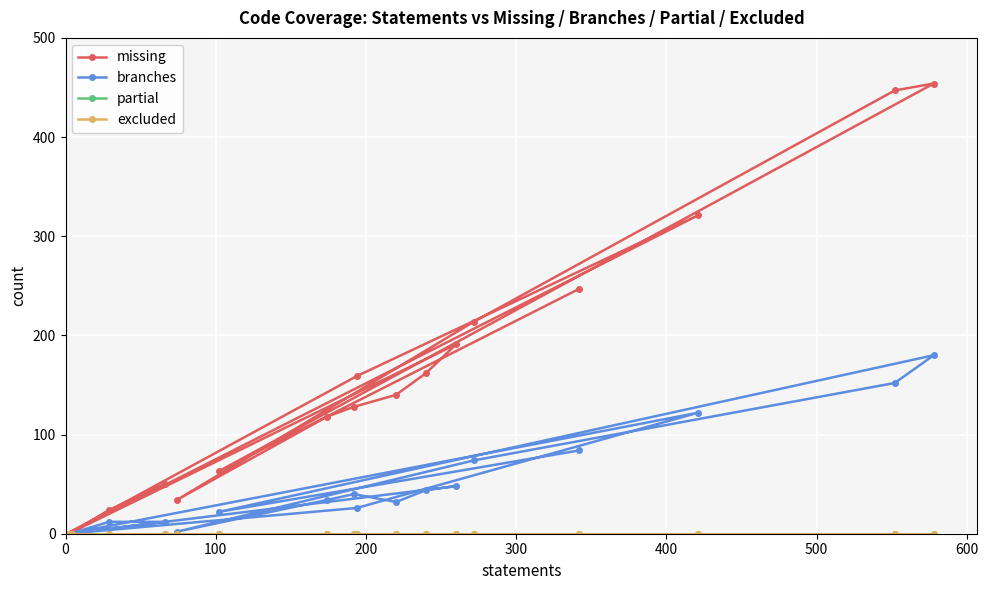

Reading left to right, list all the values displayed in this chart.

missing: 0	0	50	24	0	0	159	321	0	191	162	140	128	118	34	214	447	454	63	247
branches: 0	0	12	12	0	0	26	122	0	48	44	32	40	34	2	74	152	180	22	84
partial: 0	0	0	0	0	0	0	0	0	0	0	0	0	0	0	0	0	0	0	0
excluded: 0	0	0	0	0	0	0	0	0	0	0	0	0	0	0	0	0	0	0	0